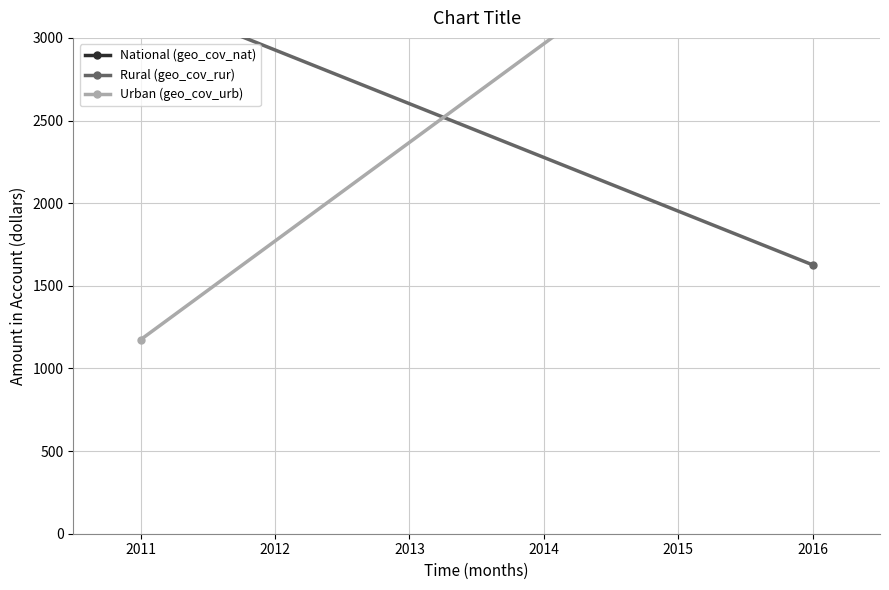

The Urban (geo_cov_urb) series shows 1587.3 at 2011. True or false?

False